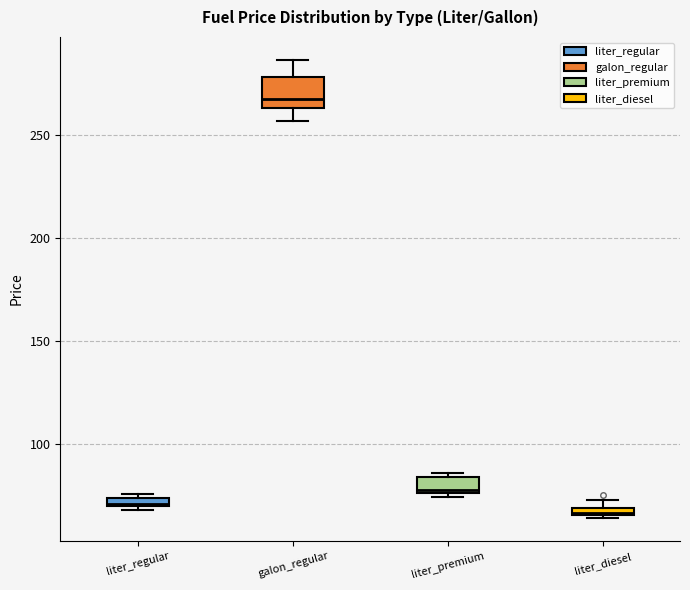

Which box's median line is the highest?

galon_regular